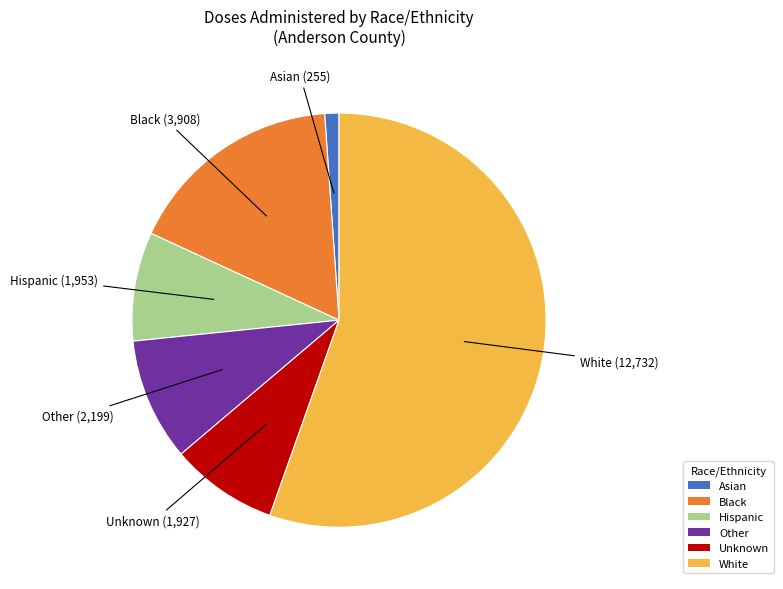

The White slice represents 67% of the pie. True or false?

False